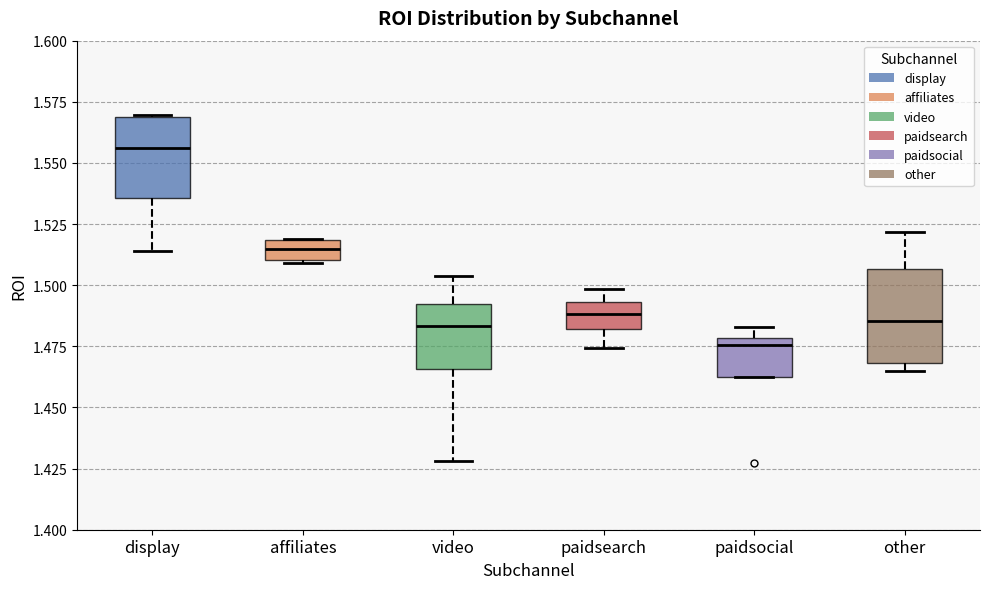

Reading left to right, read every box against the y-axis: the position of its median line, the range the box covers, and the ends of its whiskers. The values are not printed on the chart, so give them approximately, as read against the axis.

display: median 1.555, box 1.535 to 1.570, whiskers 1.515 to 1.570
affiliates: median 1.515, box 1.510 to 1.520, whiskers 1.510 (just below the box's lower edge) to 1.520
video: median 1.485, box 1.465 to 1.490, whiskers 1.430 to 1.505
paidsearch: median 1.490, box 1.480 to 1.495, whiskers 1.475 to 1.500
paidsocial: median 1.475, box 1.465 to 1.480, whiskers 1.465 to 1.485
other: median 1.485, box 1.470 to 1.505, whiskers 1.465 to 1.520